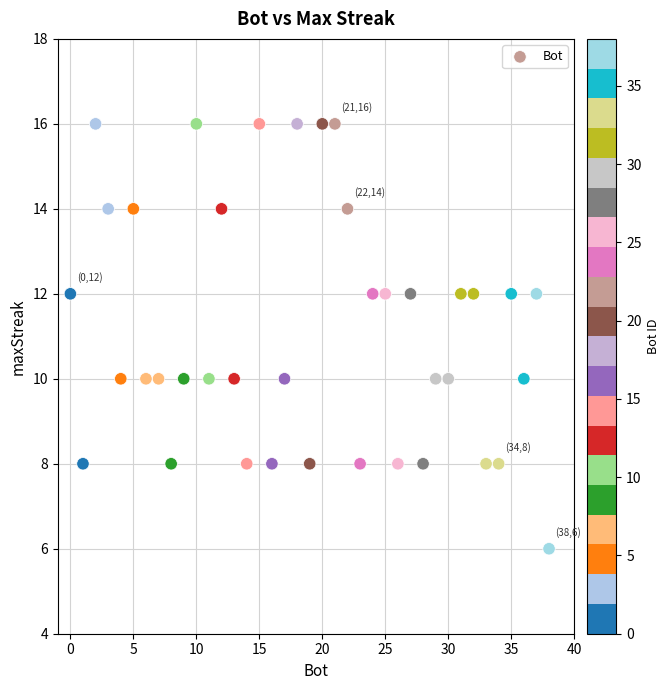

What is the range of X values (max minus min)?

38